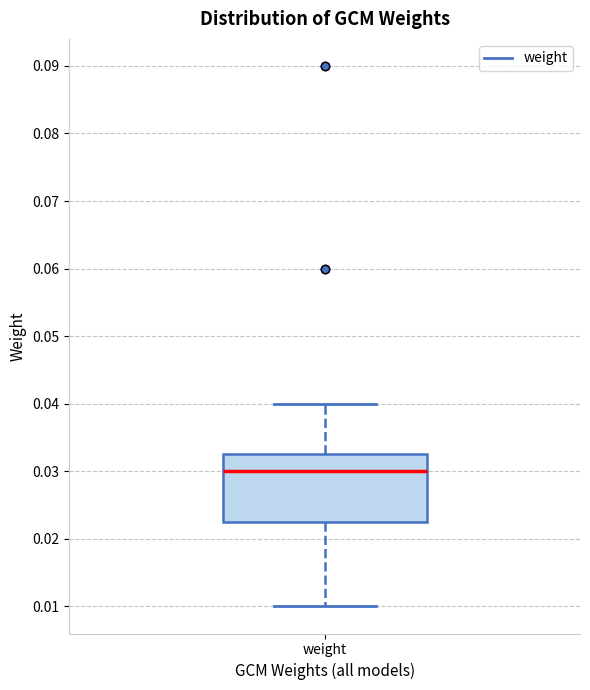

Read this box plot against the y-axis: the position of the median line, the range covered by the box, and the ends of both whiskers. The values are not printed on the chart, so give them approximately, as read against the axis.

median 0.030, box 0.023 to 0.033, whiskers 0.010 to 0.040